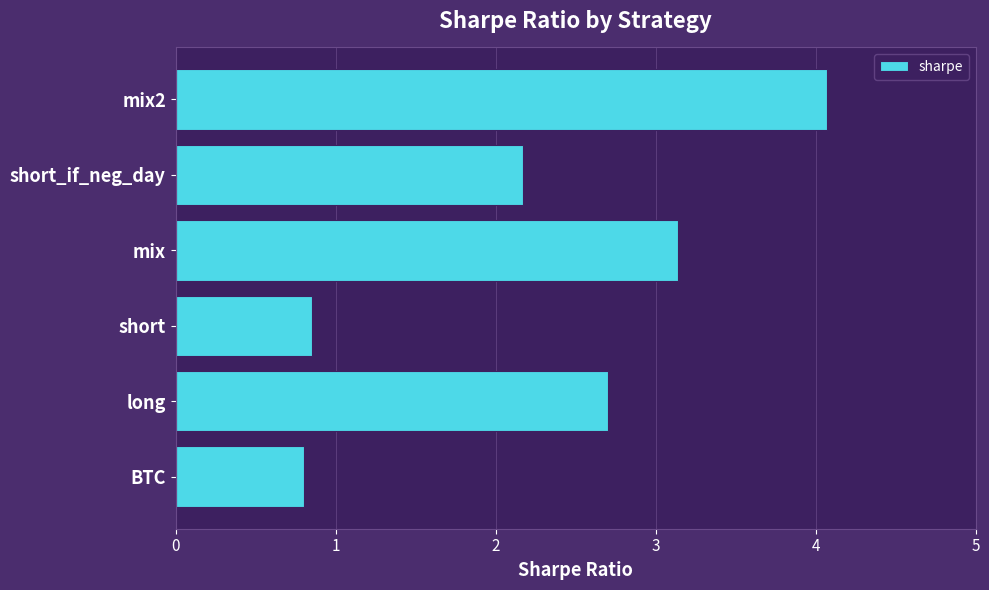

What is the average value?

2.3